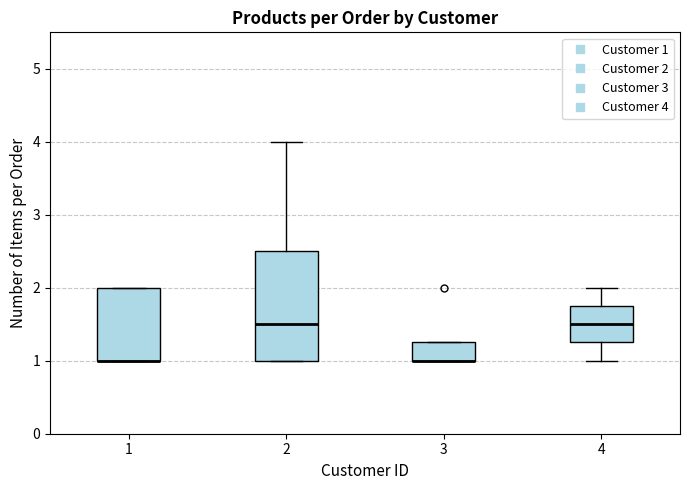

Where is the upper edge of the box at x = 1 on the y-axis? The values are not printed on the chart, so give them approximately, as read against the axis.

2.0